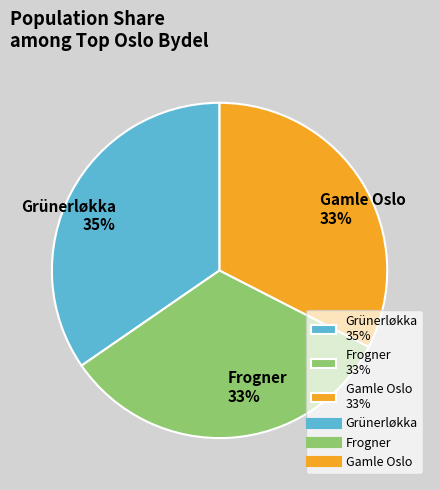

Combined, do Frogner 33% and Grünerløkka 35% account for over 50%?

Yes